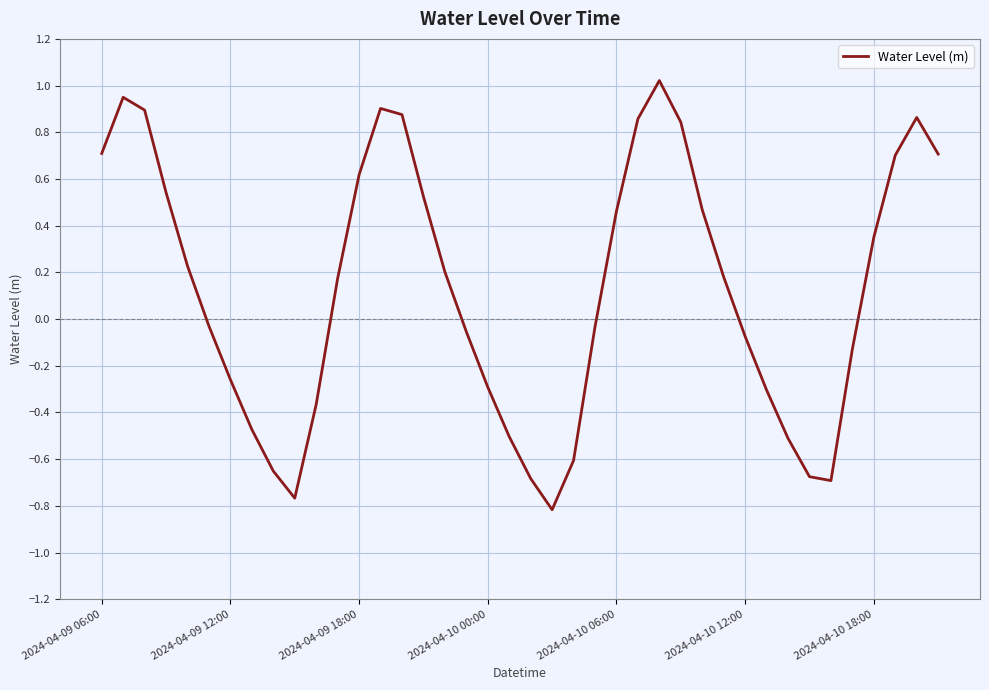

Does the chart have visible grid lines?

Yes